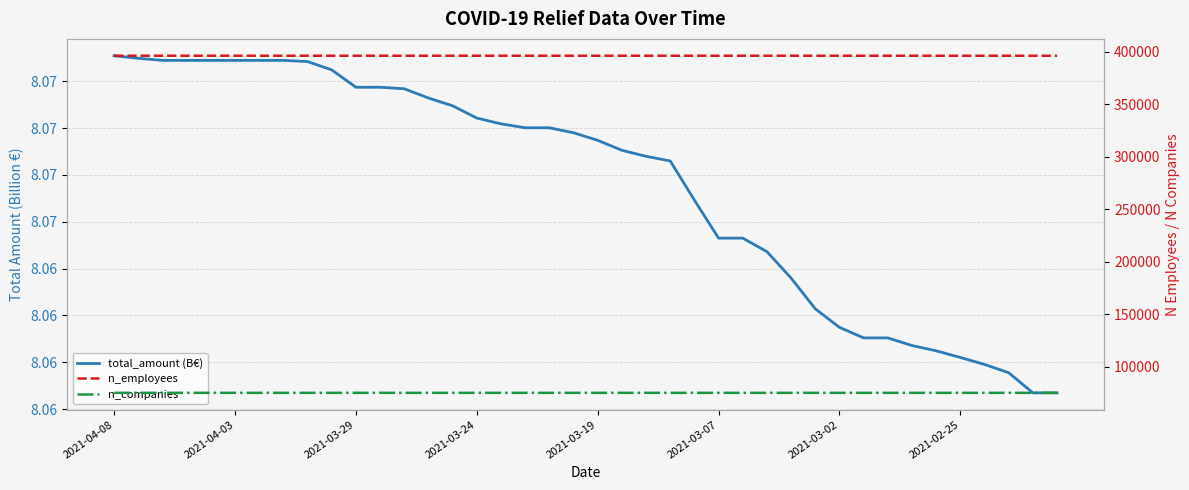

Between 17 and 25, which series saw the biggest shift?

n_employees